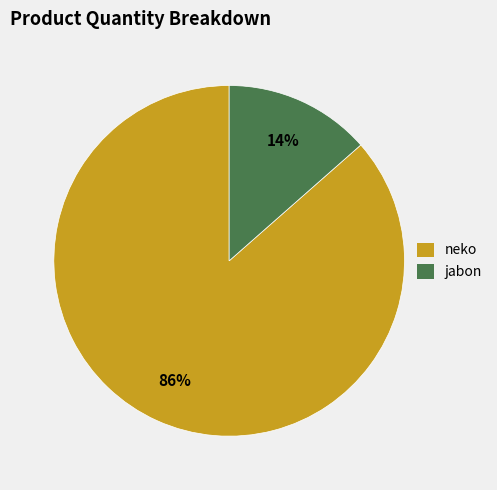

To the nearest percent, what is the average slice percentage?

50%